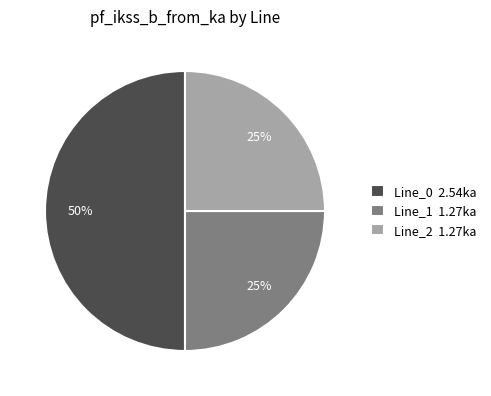

Which slice is the largest?

Line_0 2.54ka